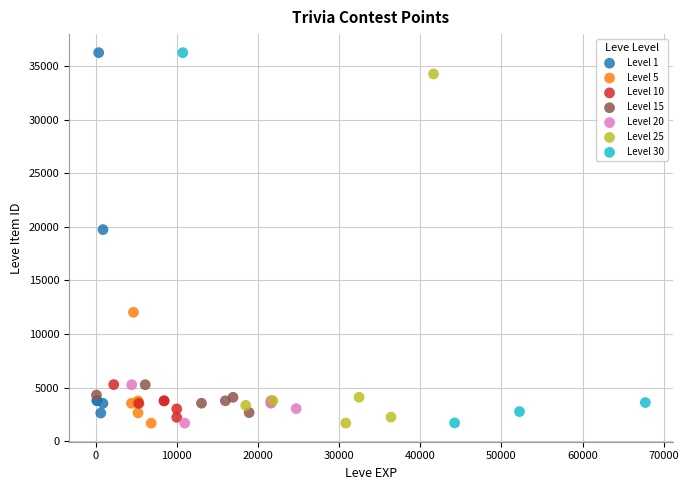

What are all the series names shown in the legend?

Level 1, Level 5, Level 10, Level 15, Level 20, Level 25, Level 30